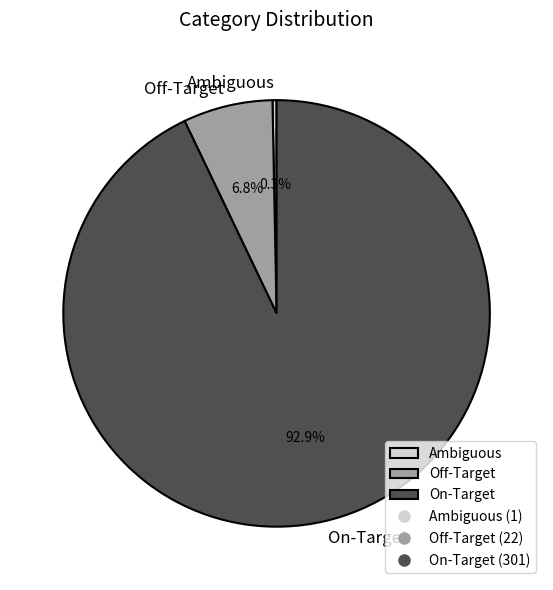

Which category has the smallest portion of the pie?

Ambiguous